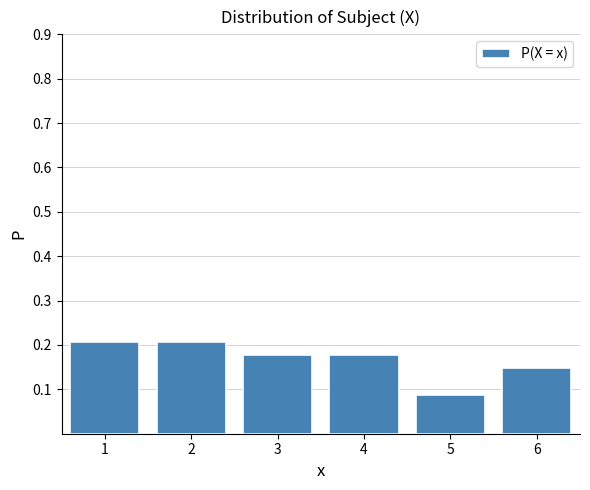

True or false: the data shows 0.0 at 3.

False